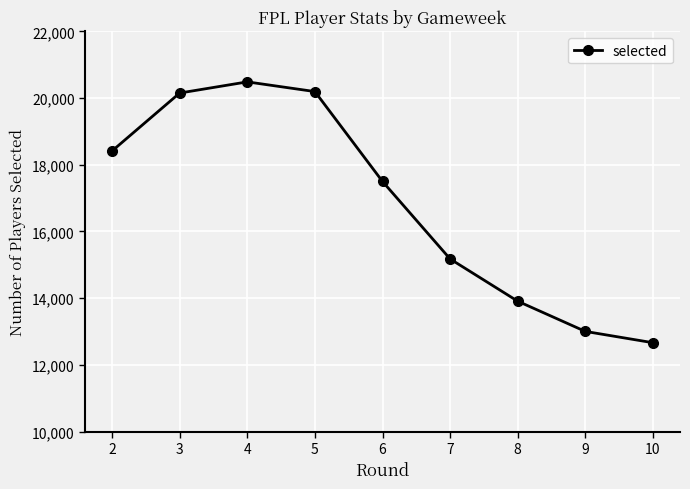

At which category does the data reach its first local peak?

4